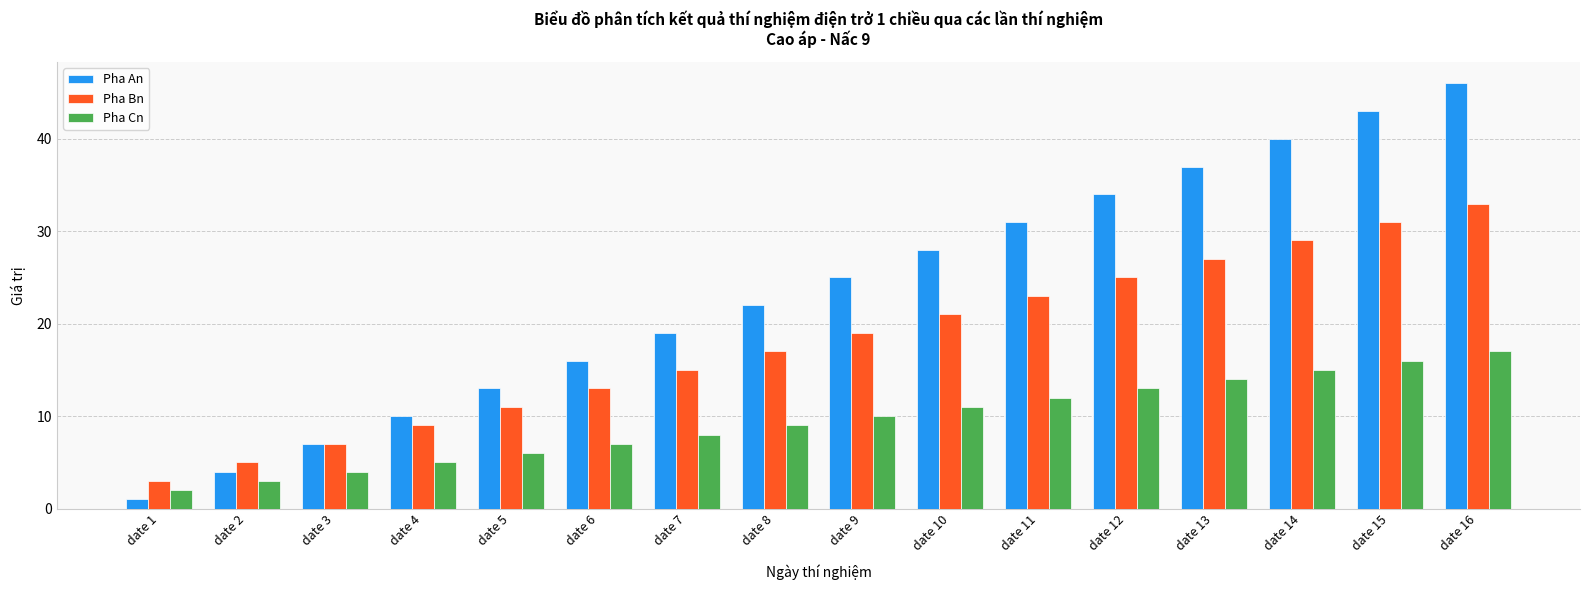

Which series has the largest total across all categories?

Pha An